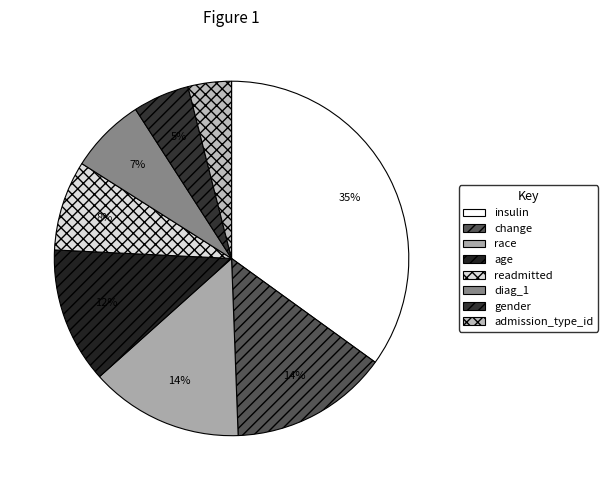

How many slices are in this pie chart?

8